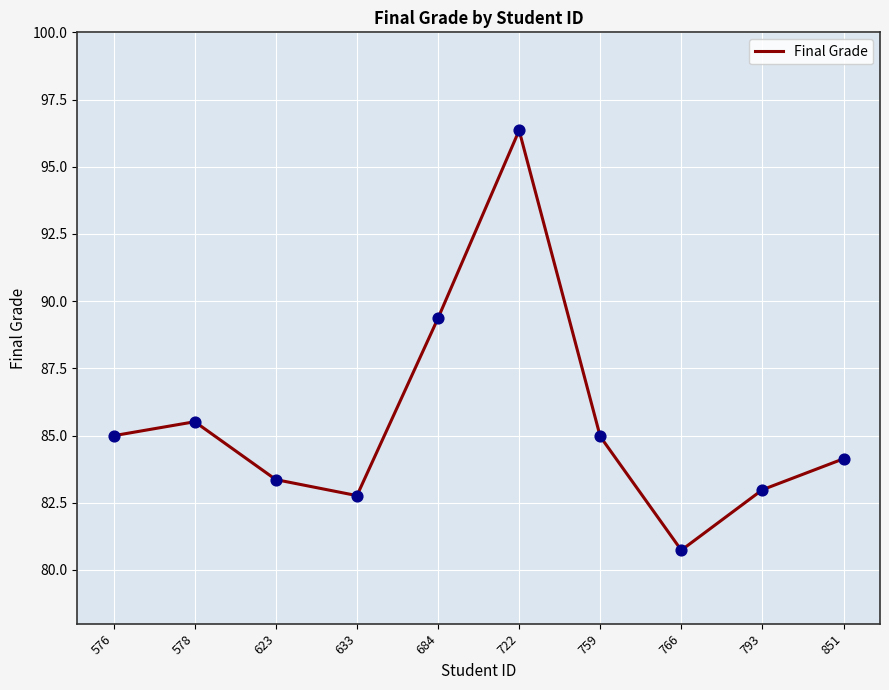

What is the change in value from 759 to 851?

-0.8